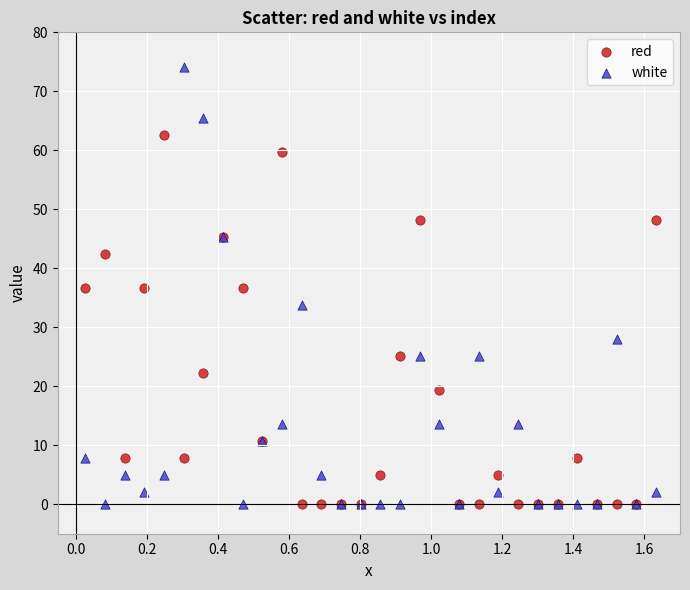

What is the X range (max minus min) for the scatter plot?

1.6